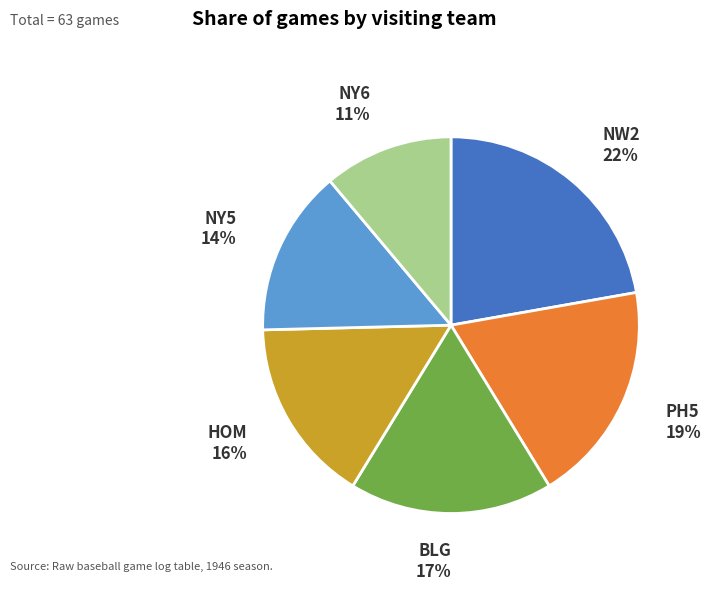

Between NY6 and BLG, which is larger?

BLG